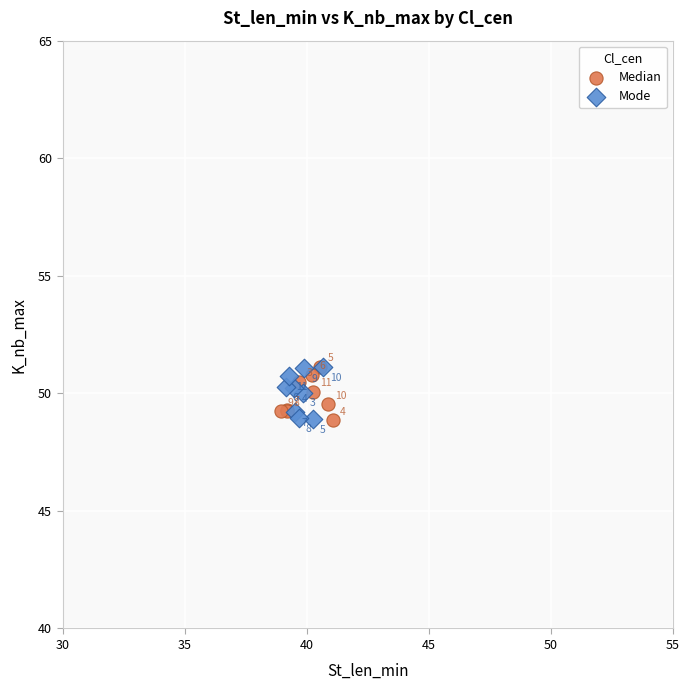

Which series reaches the maximum Y coordinate?

Median